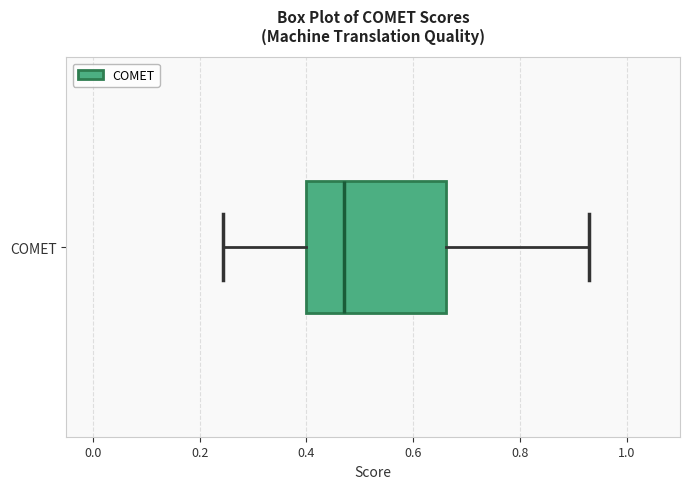

Read this box plot against the x-axis: the position of the median line, the range covered by the box, and the ends of both whiskers. The values are not printed on the chart, so give them approximately, as read against the axis.

median 0.46, box 0.40 to 0.66, whiskers 0.24 to 0.92